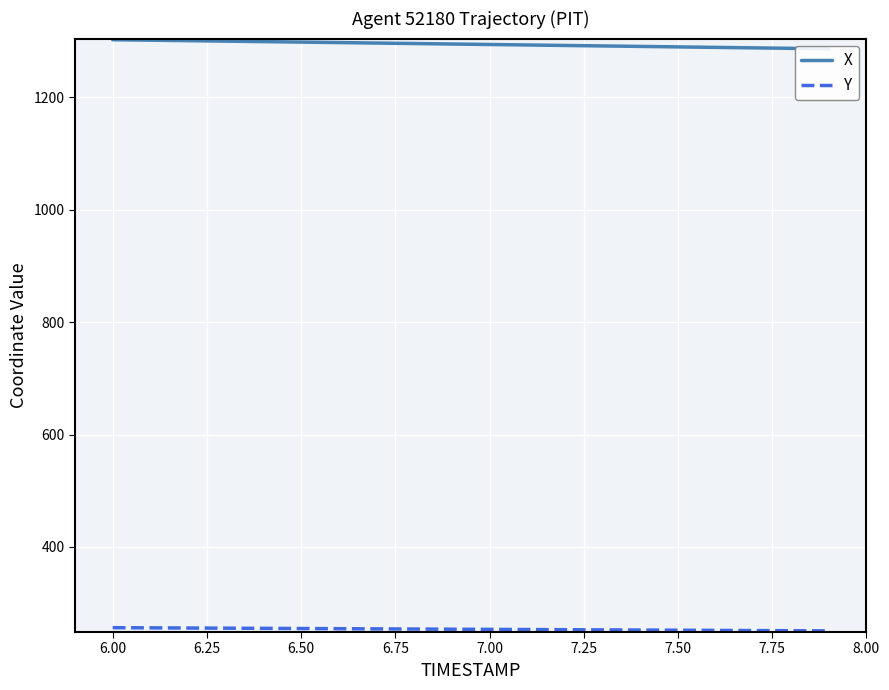

What is the lowest value of the Y series?

250.6